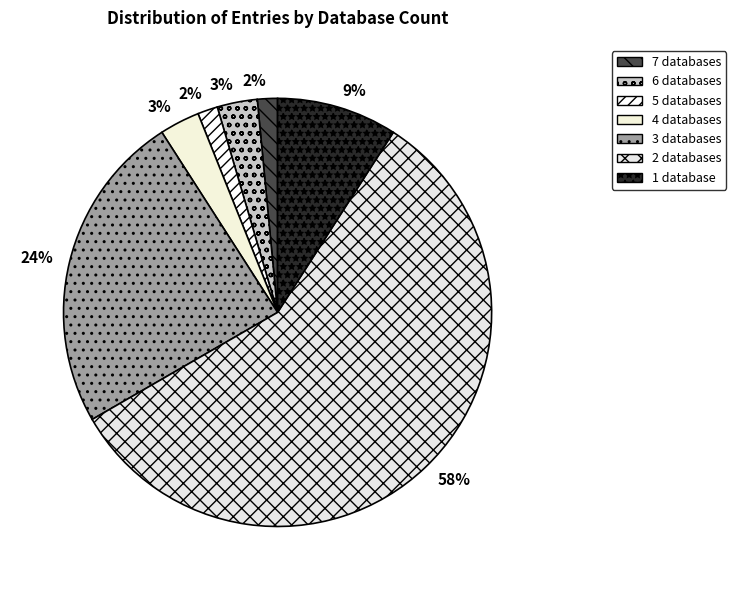

Count the number of slices in the pie.

7